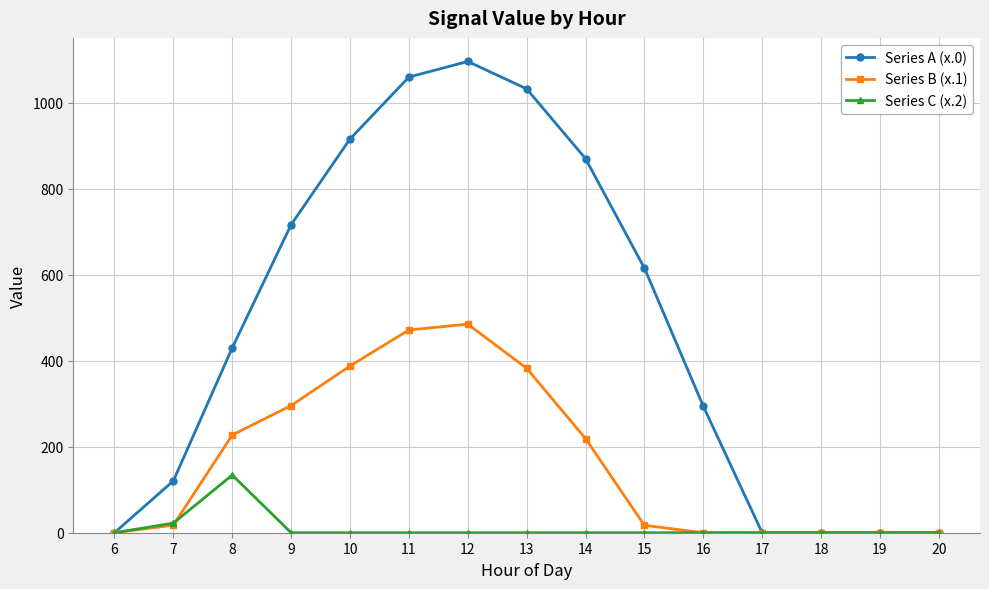

What is the sum of all Series A (x.0) values?

7154.8